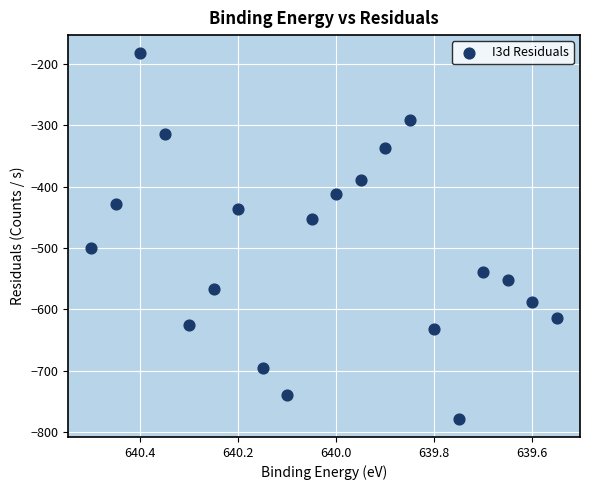

What is the range of Y values (max minus min)?

596.2